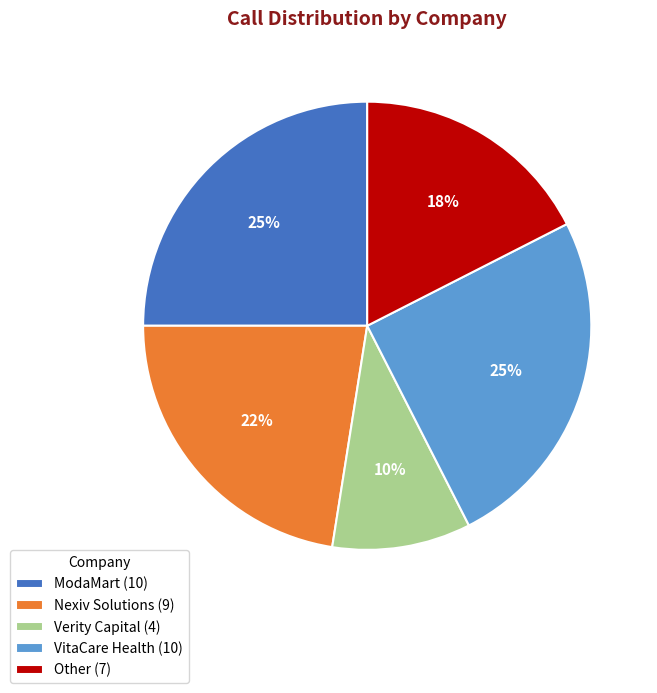

To the nearest percent, what is the difference between the largest and smallest slice percentages?

15%